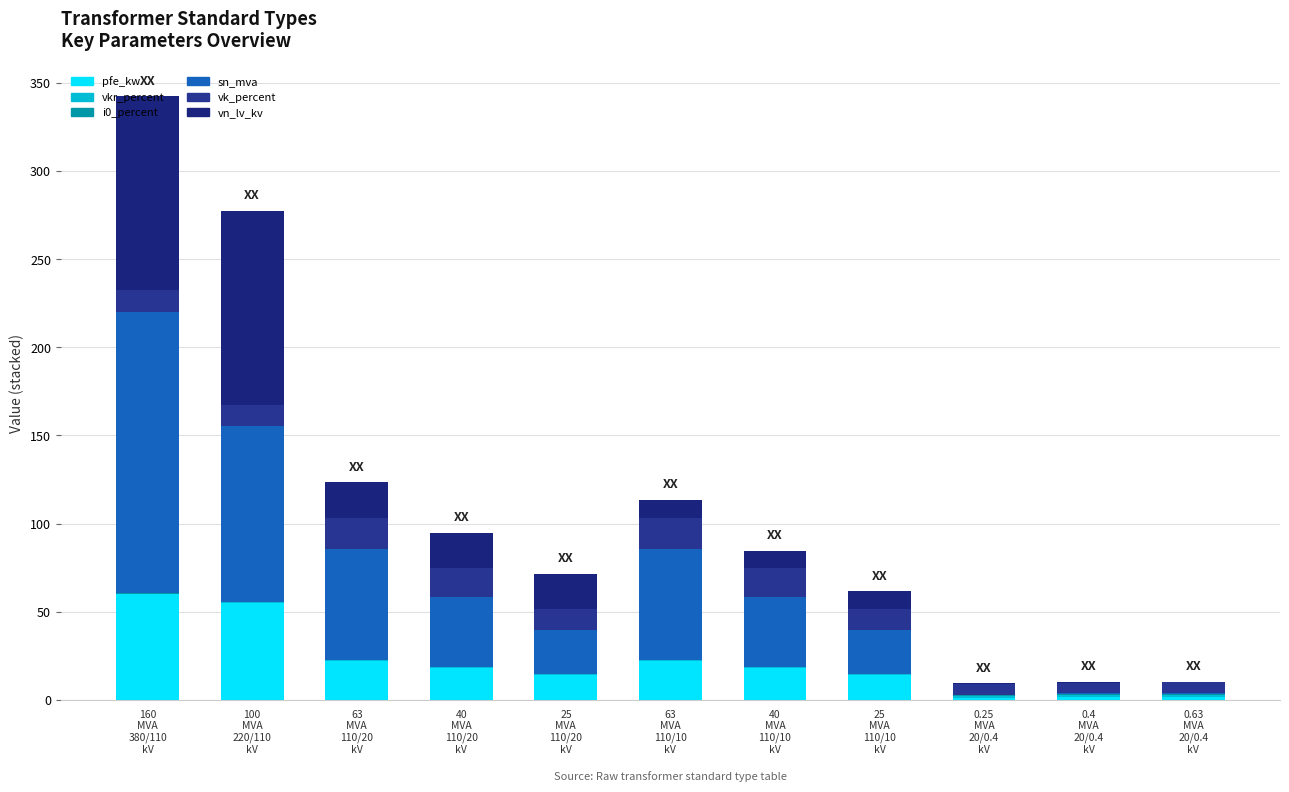

What is the label of the 7th bar from the left?

40
MVA
110/10
kV